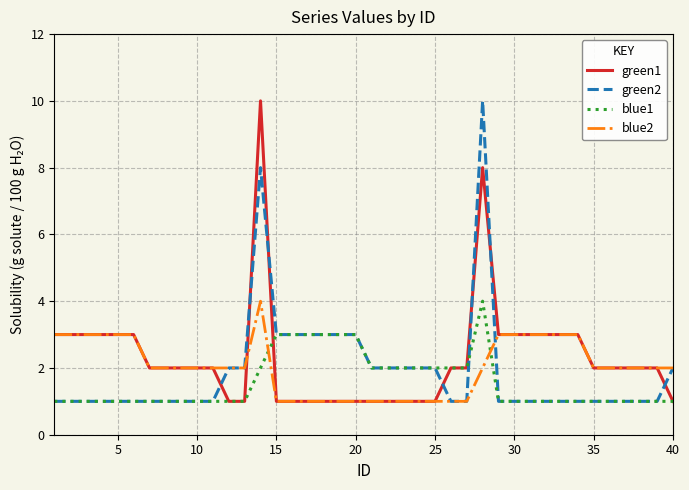

Which series ends up on top after the final intersection of green2 and green1?

green2